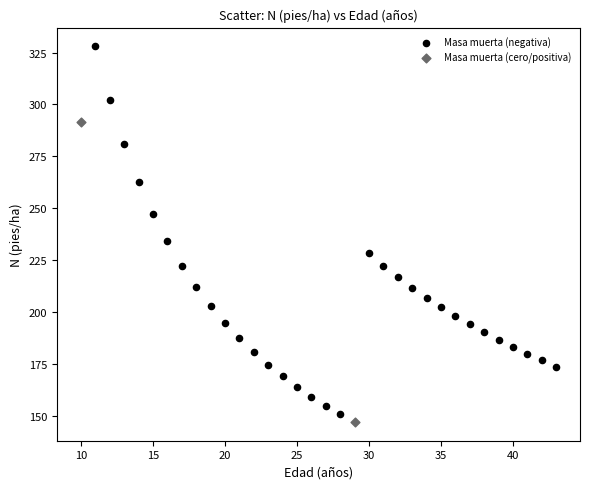

What are all the series names shown in the legend?

Masa muerta (negativa), Masa muerta (cero/positiva)